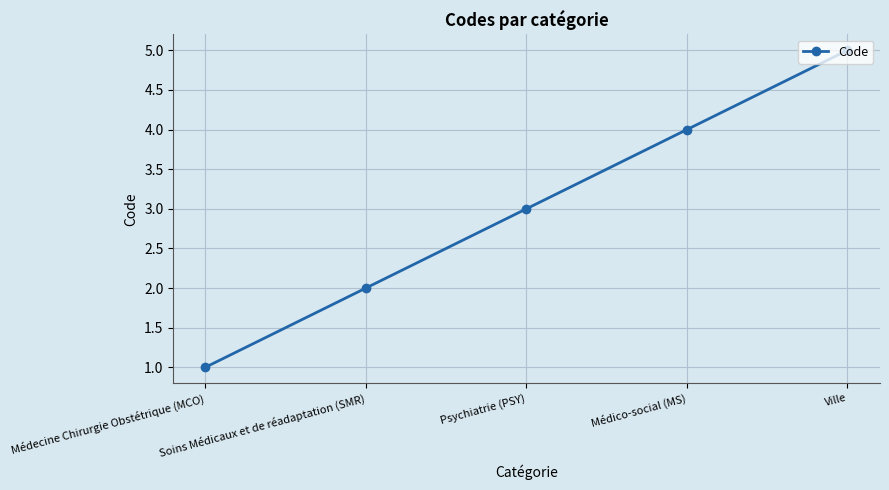

How many values are between 2 and 4?

3